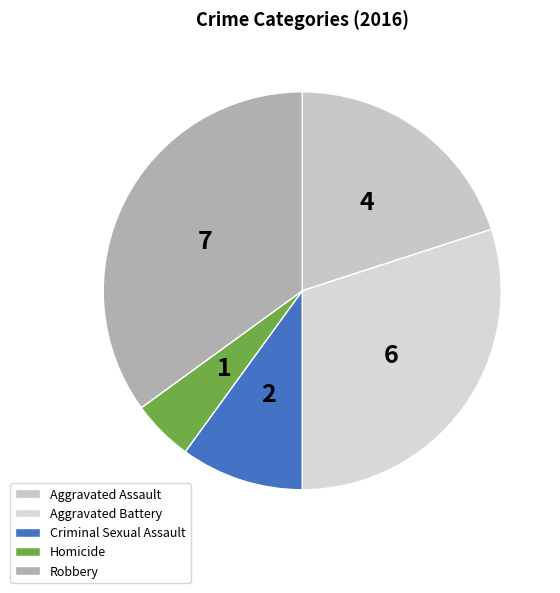

To the nearest percent, what is the difference between the Homicide and Criminal Sexual Assault slice percentages?

5%